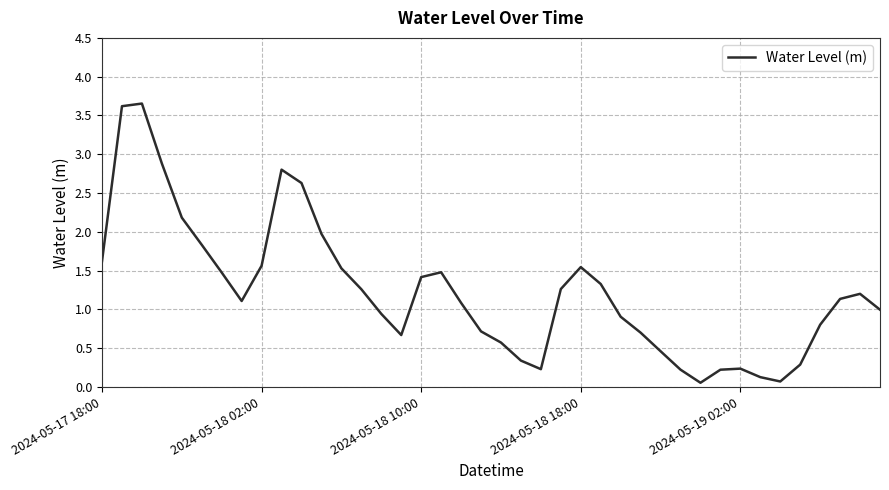

What is the difference between the maximum and minimum values?

3.6